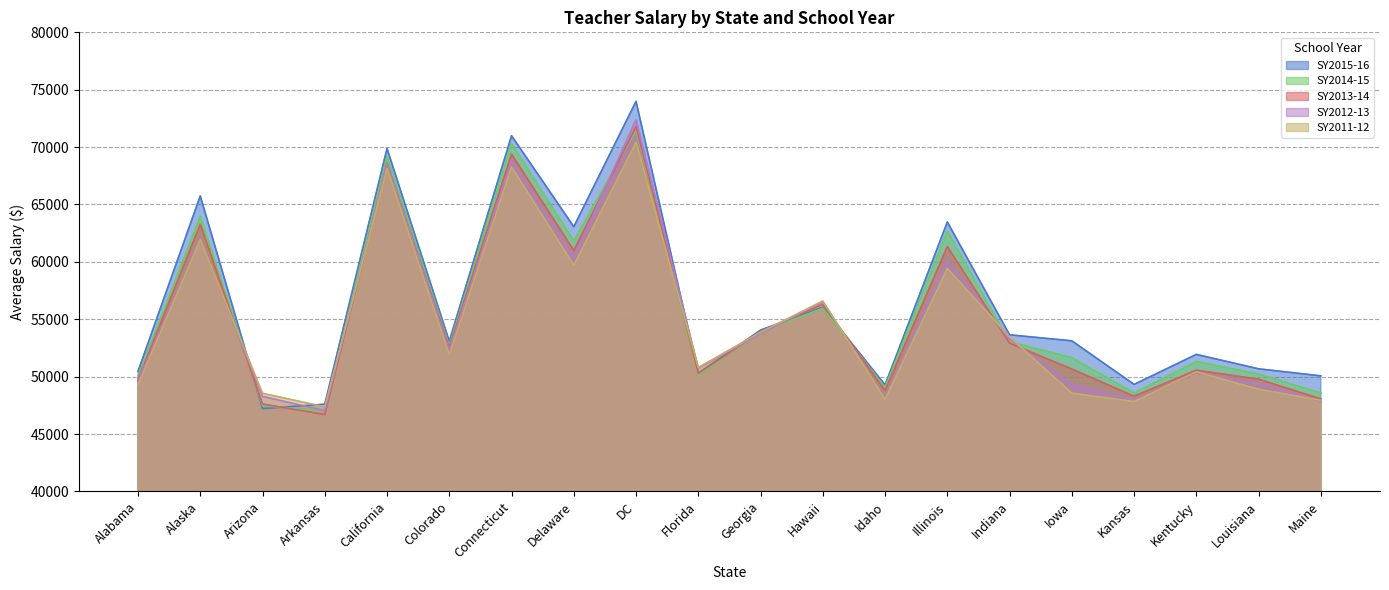

Between Alaska and Florida, which series saw the biggest shift?

SY2015-16